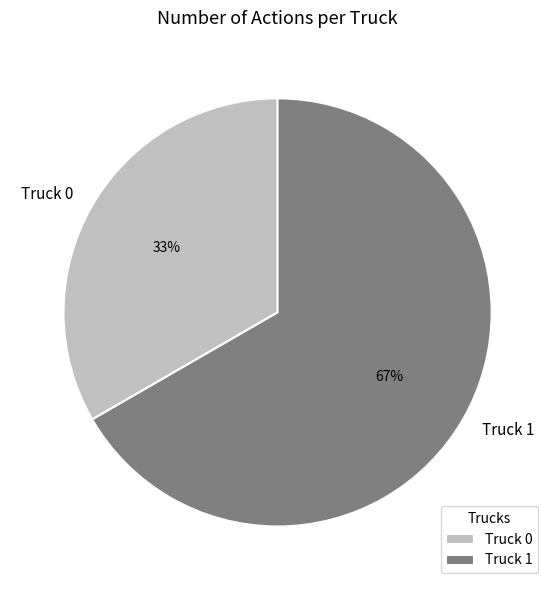

What is the majority slice?

Truck 1